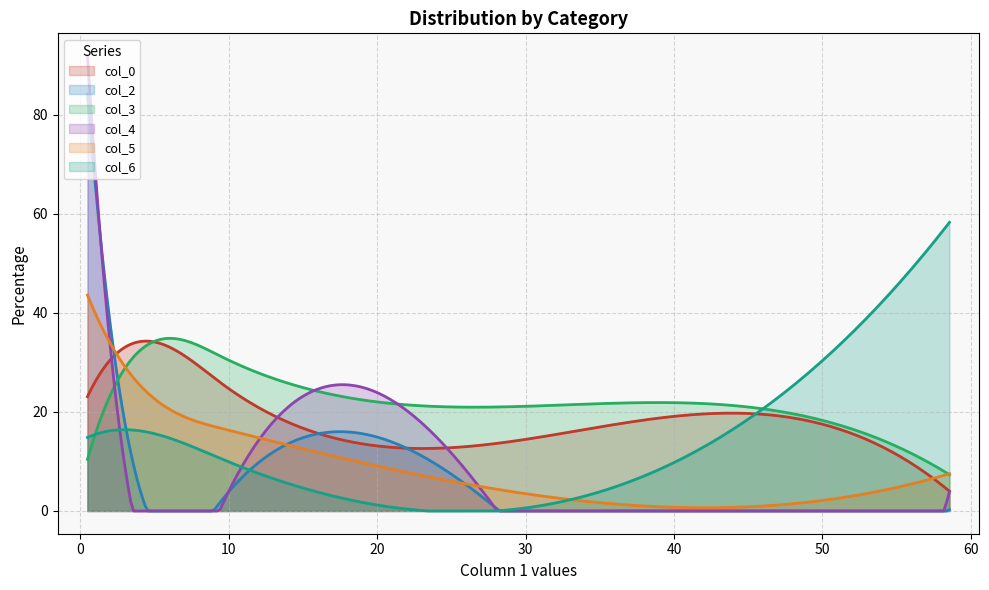

What is the greatest value displayed?

91.8